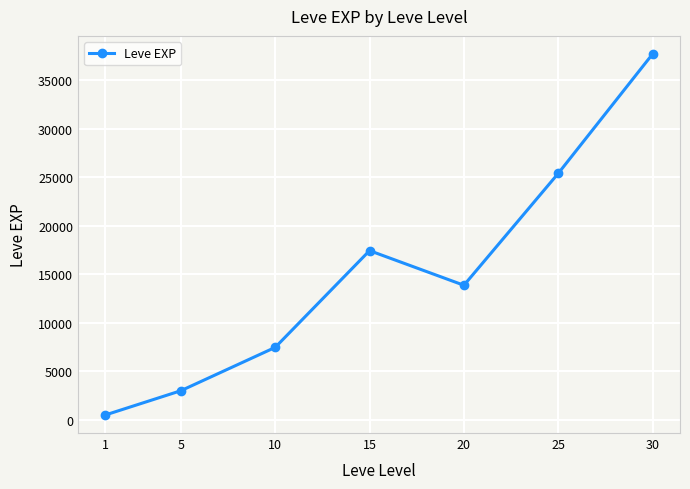

What is the change in value from 10 to 20?

+6401.7